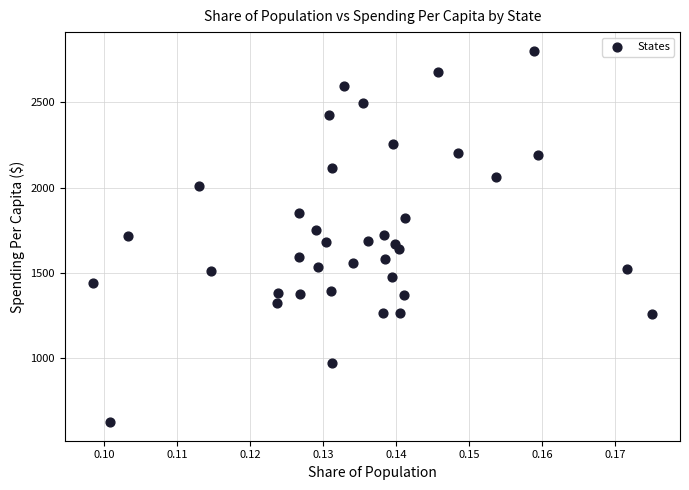

What is the range of Y values (max minus min)?

2175.2